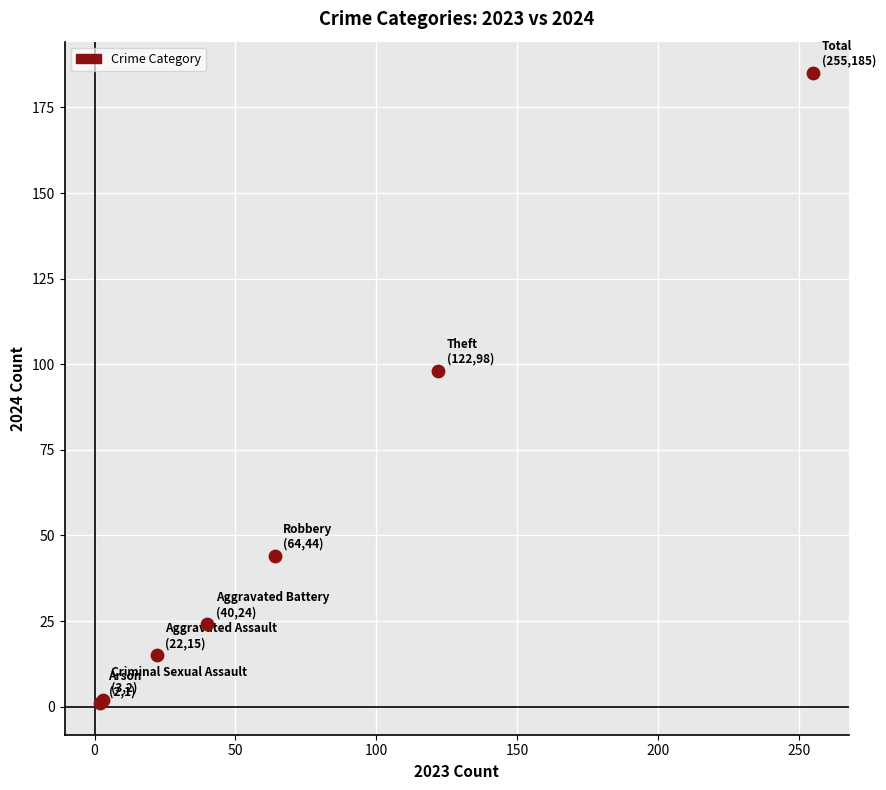

What Y value in the scatter plot is closest to 93?

98